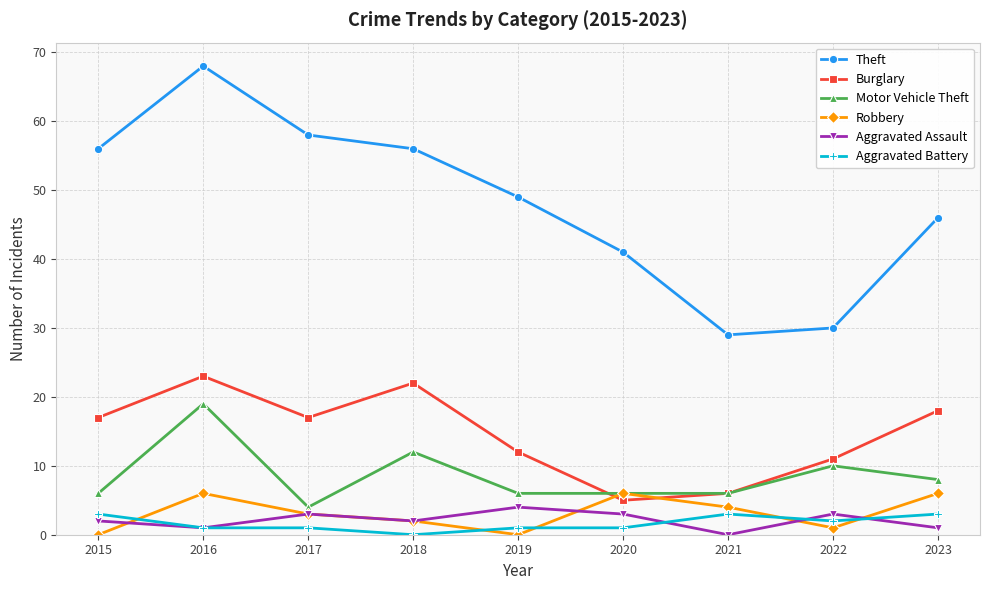

True or false: Aggravated Battery and Theft cross at least once.

False